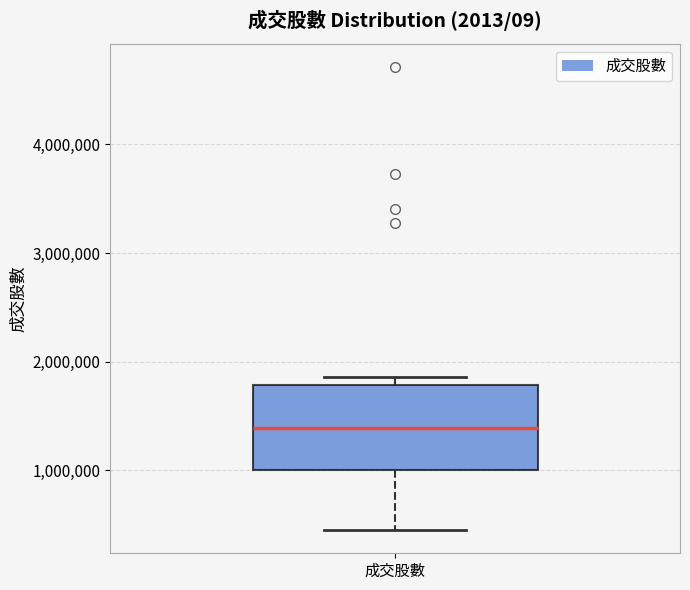

Read this box plot against the y-axis: the position of the median line, the range covered by the box, and the ends of both whiskers. The values are not printed on the chart, so give them approximately, as read against the axis.

median 1400000, box 1000000 to 1800000, whiskers 400000 to 1900000